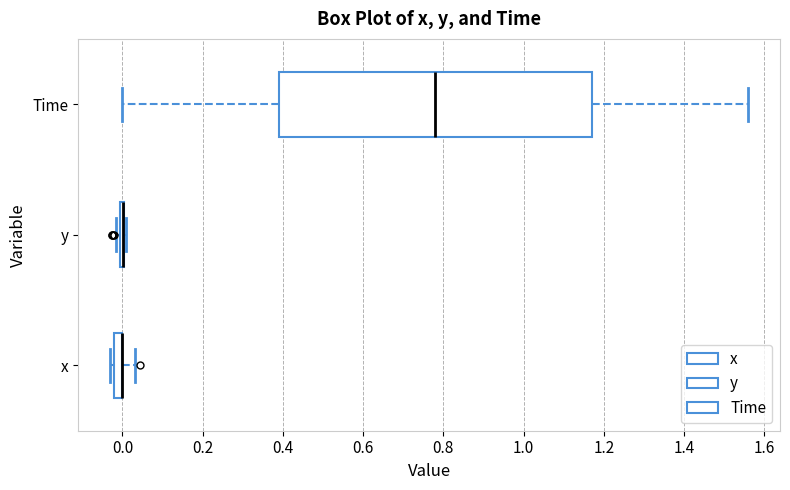

Which box is the widest, from its left edge to its right edge?

Time